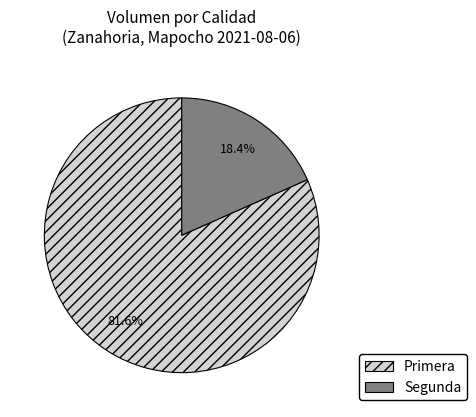

Combined, do Primera and Segunda account for over 50%?

Yes